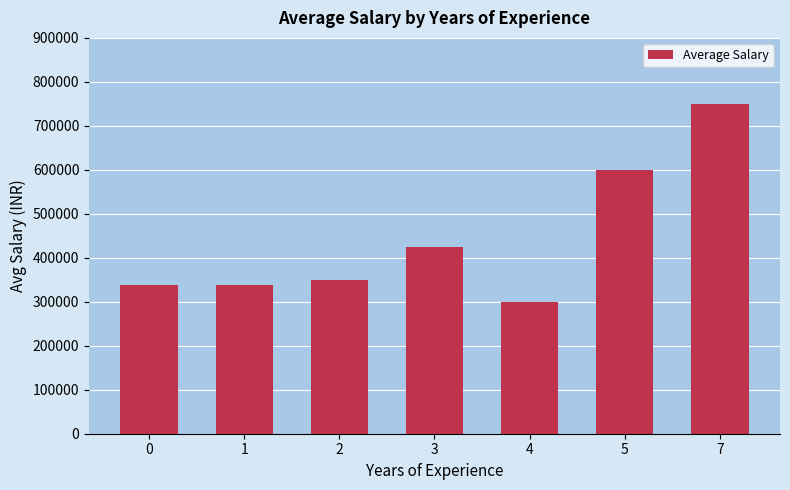

What is the difference between the values at 7 and 0?

412500